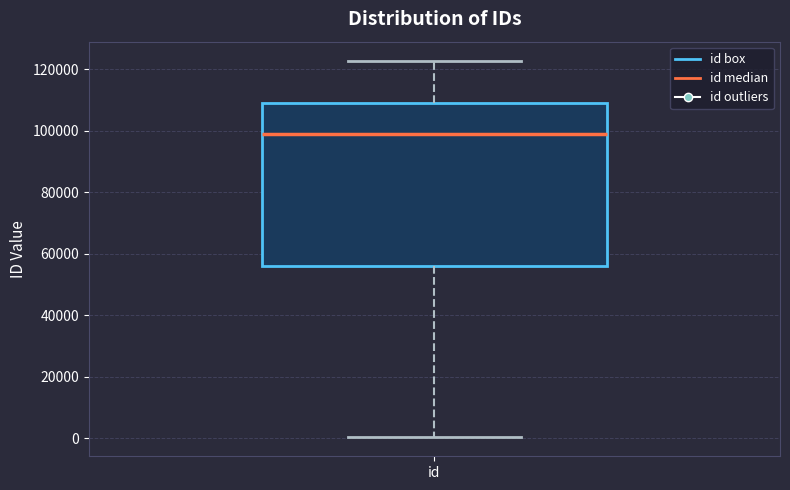

Transcribe this box plot: give where the median line is, the range the box spans, and where the two whiskers end, as read against the y-axis. The values are not printed on the chart, so give them approximately, as read against the axis.

median 98000, box 56000 to 110000, whiskers 0 to 122000